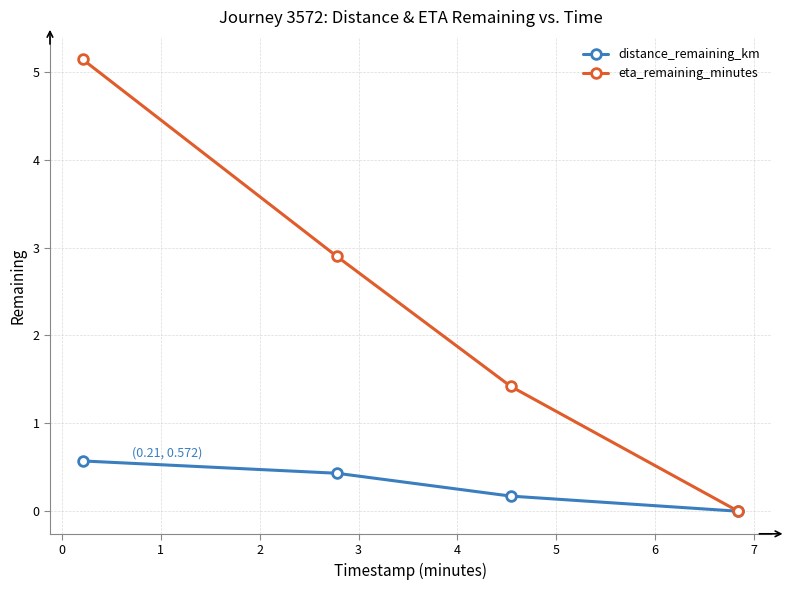

How many distance_remaining_km values are between 0 and 1?

4